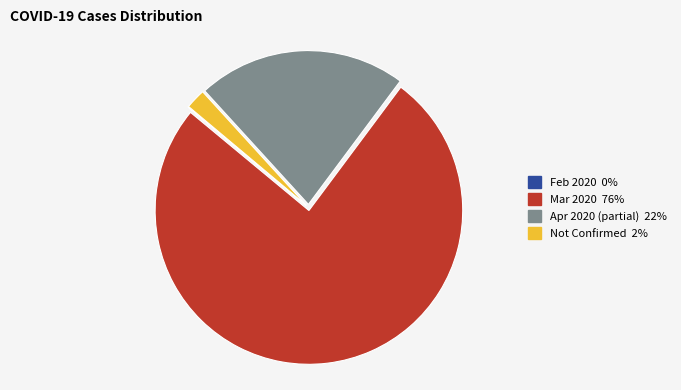

Is there any slice that represents more than half of the pie?

Yes